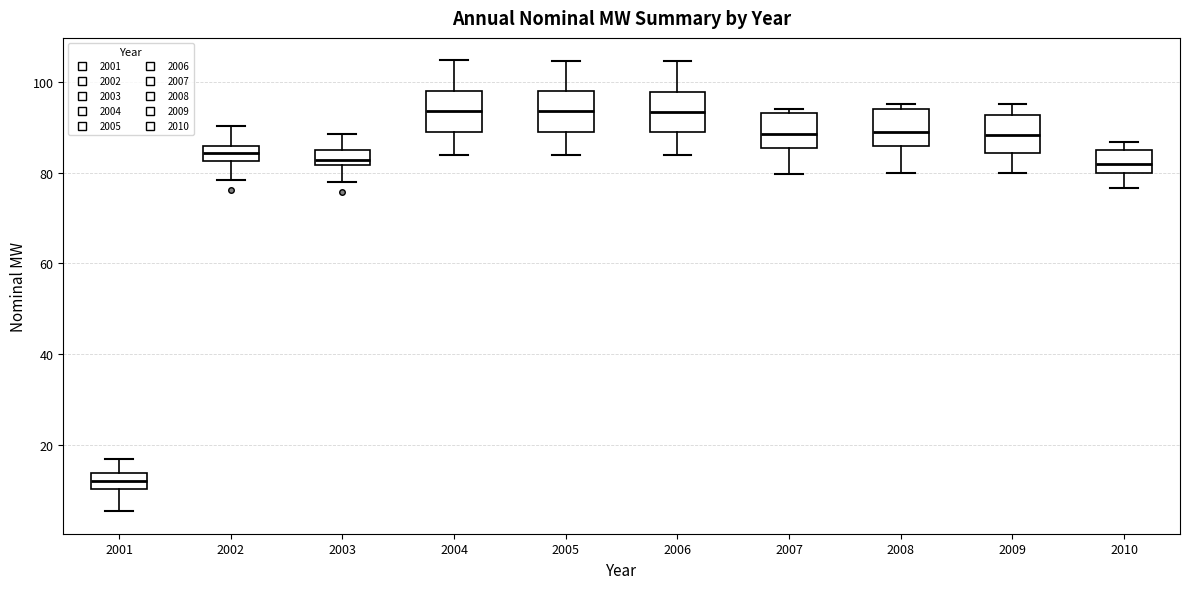

Reading left to right, read every box against the y-axis: the position of its median line, the range the box covers, and the ends of its whiskers. The values are not printed on the chart, so give them approximately, as read against the axis.

2001: median 12, box 10 to 14, whiskers 6 to 16
2002: median 84, box 82 to 86, whiskers 78 to 90
2003: median 82 (inside the box), box 82 to 86, whiskers 78 to 88
2004: median 94, box 90 to 98, whiskers 84 to 104
2005: median 94, box 88 to 98, whiskers 84 to 104
2006: median 94, box 88 to 98, whiskers 84 to 104
2007: median 88, box 86 to 94, whiskers 80 to 94 (just above the box's upper edge)
2008: median 88, box 86 to 94, whiskers 80 to 96
2009: median 88, box 84 to 92, whiskers 80 to 96
2010: median 82, box 80 to 84, whiskers 76 to 86